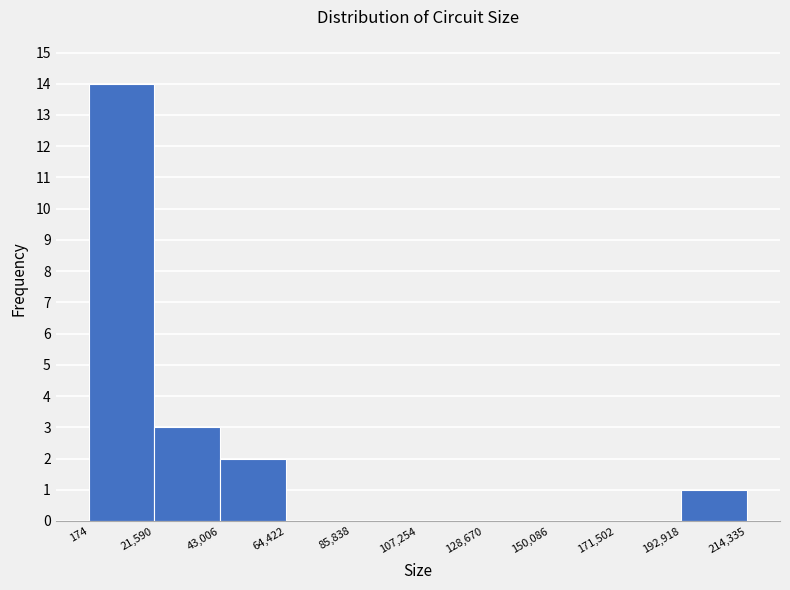

How tall is the bar that spans 21,590 to 43,006 on the x-axis? The values are not printed on the chart, so give them approximately, as read against the axis.

3